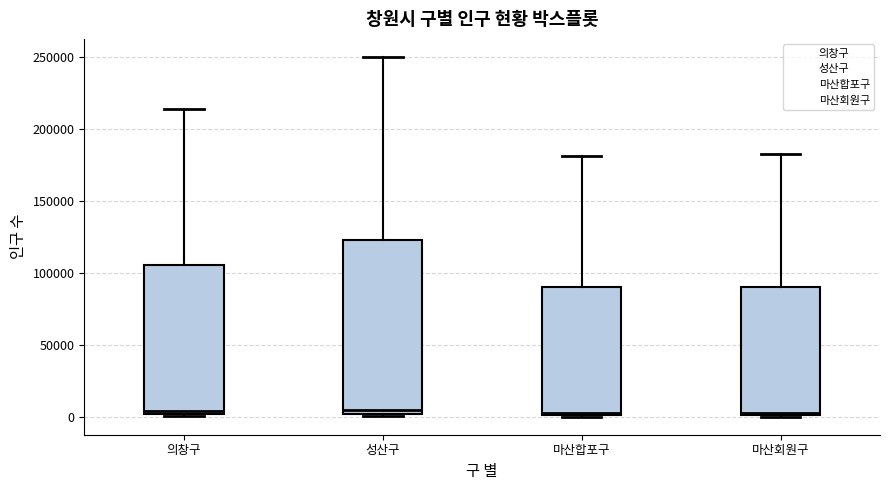

Reading left to right, transcribe this box plot: for each box, give where its median line is, the range the box spans, and where its two whiskers end, as read against the y-axis. The values are not printed on the chart, so give them approximately, as read against the axis.

의창구: median 5000, box 0 to 105000, whiskers 0 to 215000
성산구: median 5000, box 0 to 125000, whiskers 0 to 250000
마산합포구: median 5000, box 0 to 90000, whiskers 0 to 180000
마산회원구: median 5000, box 0 to 90000, whiskers 0 to 180000